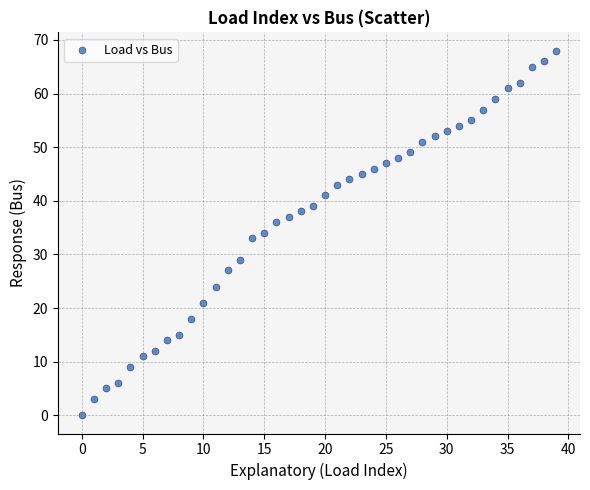

What is the range of Y values (max minus min)?

68